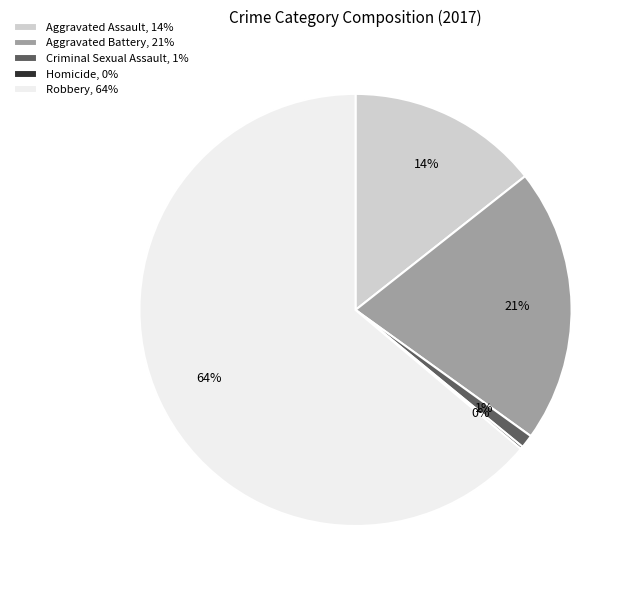

To the nearest percent, what is the average slice percentage?

20%